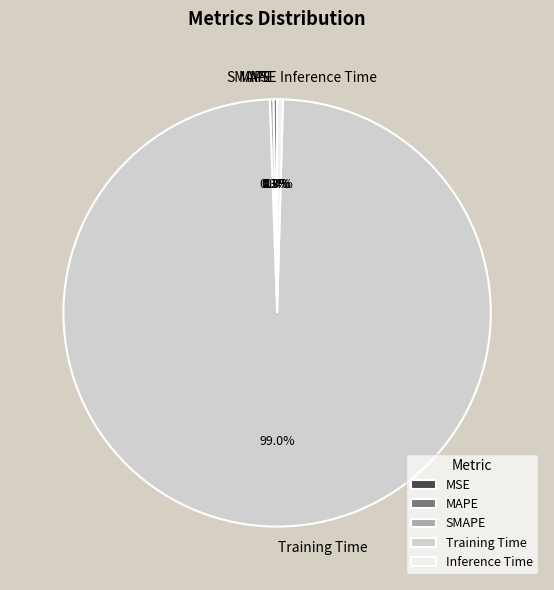

To the nearest percent, what is the difference between the largest and smallest slice percentages?

99%